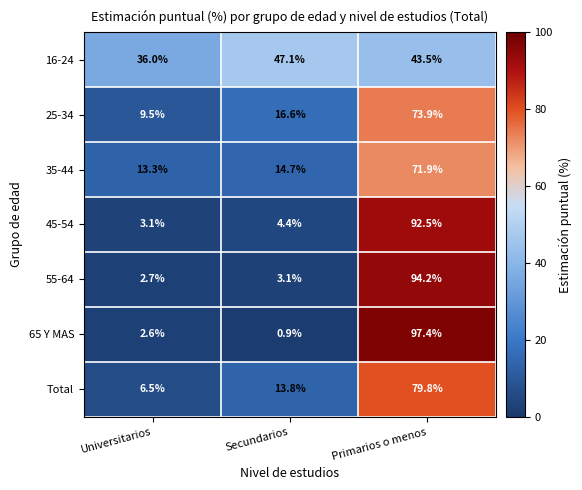

At which category is the sum across all series the highest?

Primarios o menos